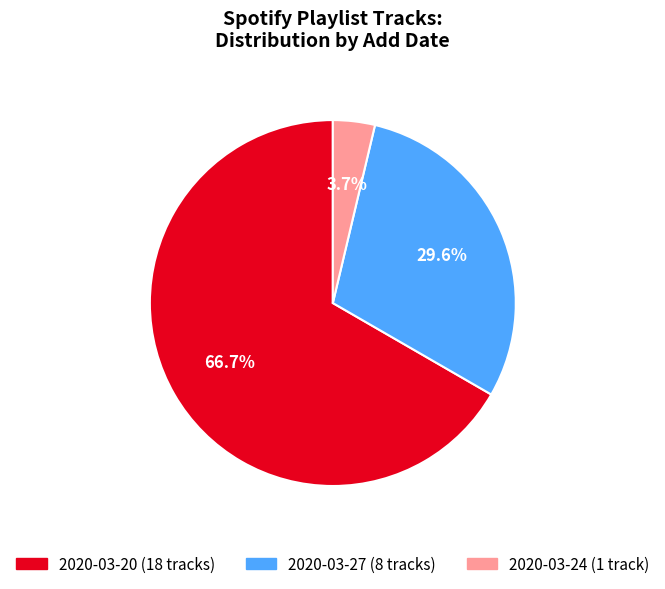

Count the number of slices in the pie.

3